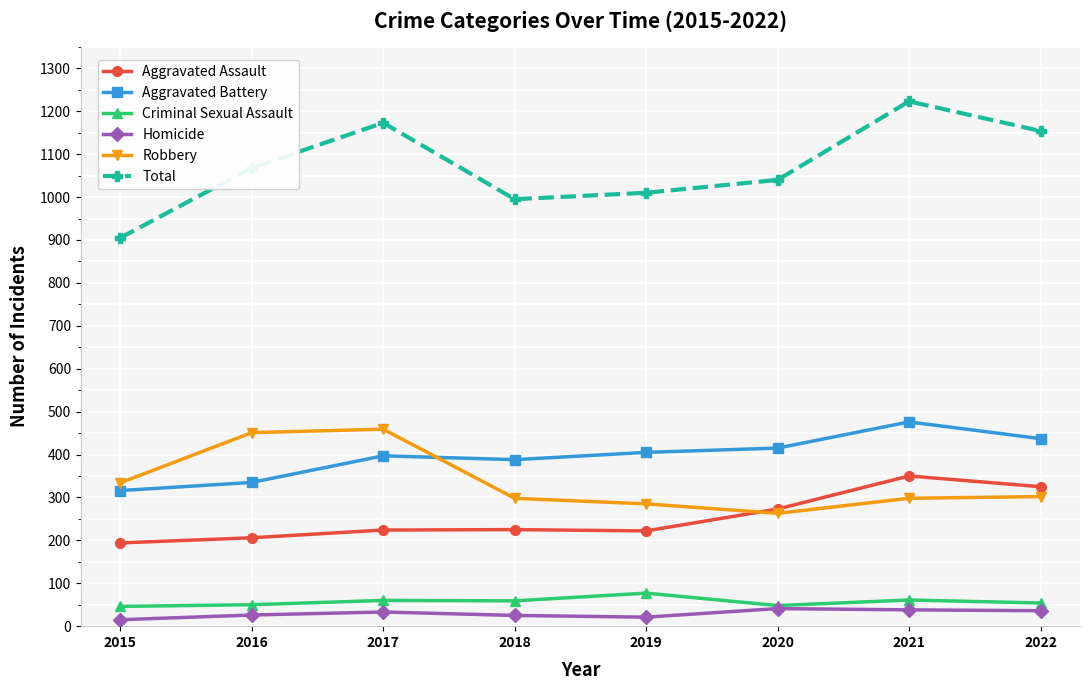

How many values in the Aggravated Assault series are below 225?

4